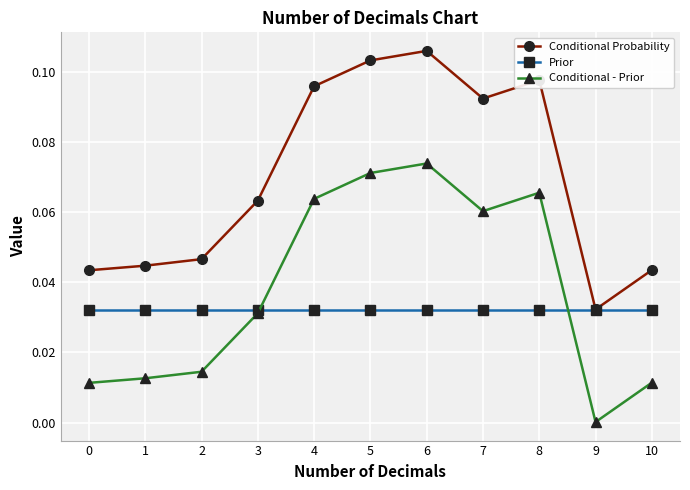

True or false: Conditional - Prior has a value of 0.1 at 3.

False